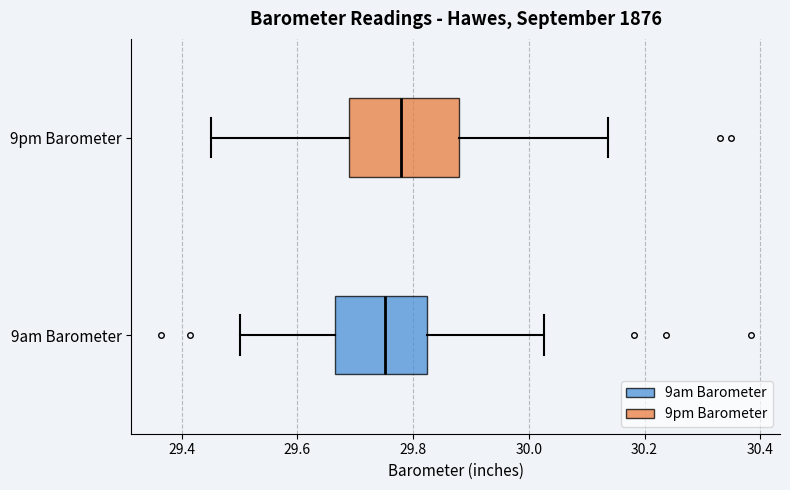

Reading bottom to top, transcribe this box plot: for each box, give where its median line is, the range the box spans, and where its two whiskers end, as read against the x-axis. The values are not printed on the chart, so give them approximately, as read against the axis.

9am Barometer: median 29.76, box 29.66 to 29.82, whiskers 29.50 to 30.02
9pm Barometer: median 29.78, box 29.68 to 29.88, whiskers 29.46 to 30.14